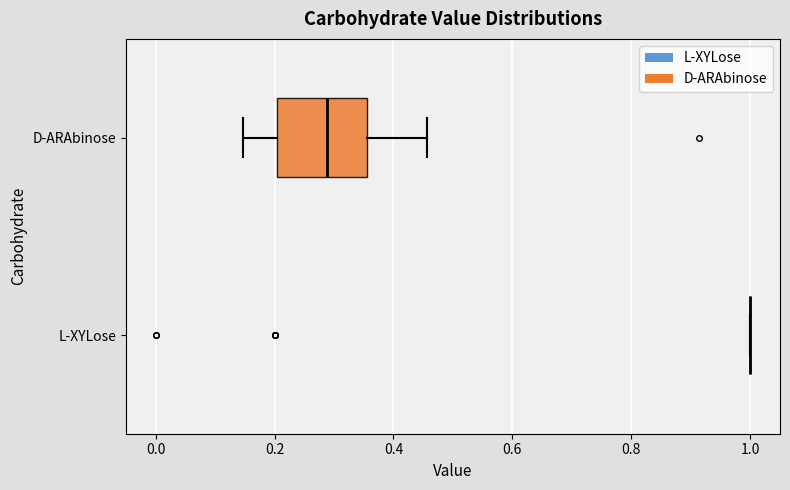

Reading bottom to top, read every box against the x-axis: the position of its median line, the range the box covers, and the ends of its whiskers. The values are not printed on the chart, so give them approximately, as read against the axis.

L-XYLose: box collapsed to a line at 1.00, whiskers 1.00 to 1.00
D-ARAbinose: median 0.28, box 0.20 to 0.36, whiskers 0.14 to 0.46